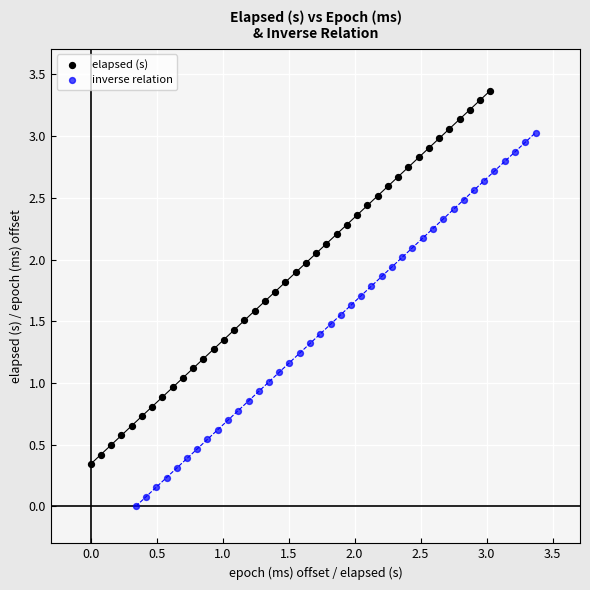

Which series reaches the minimum Y coordinate?

inverse relation